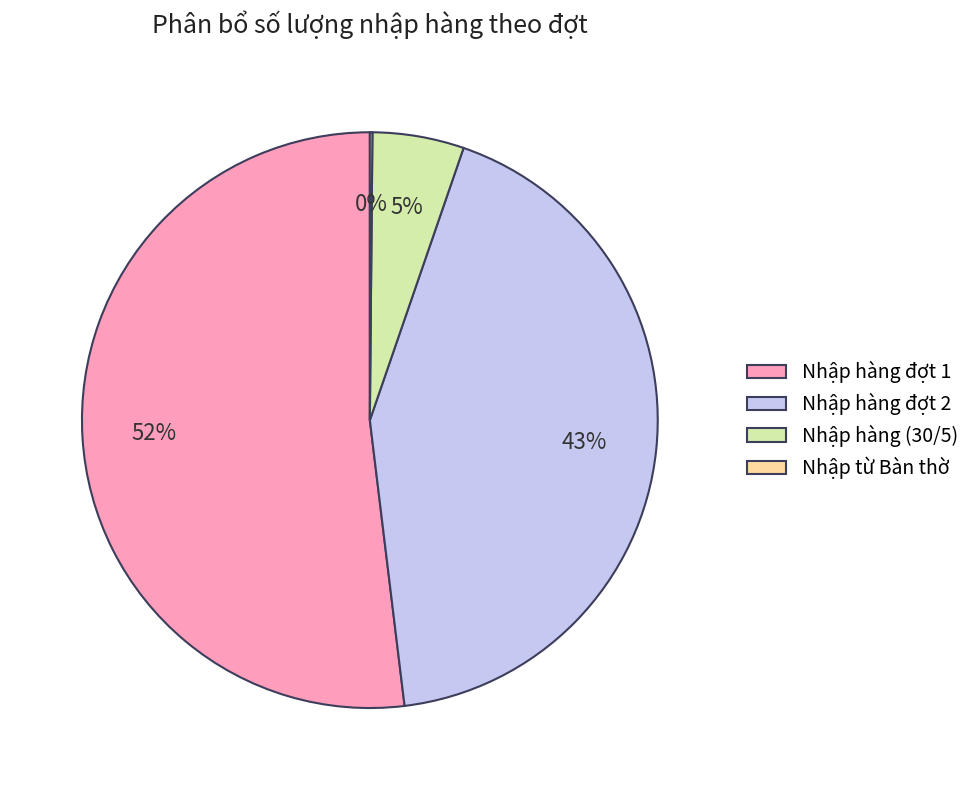

Is the sum of Nhập hàng (30/5) and Nhập hàng đợt 1 greater than half?

Yes